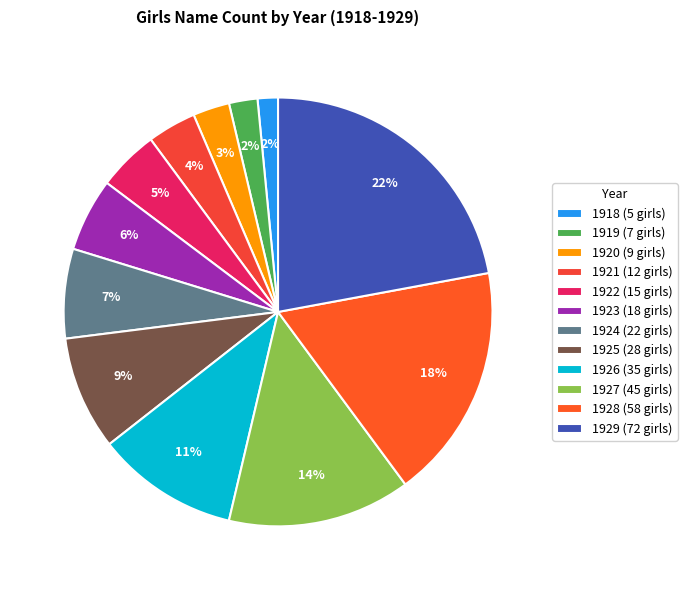

To the nearest percent, what is the combined percentage of 1928 and 1926?

29%